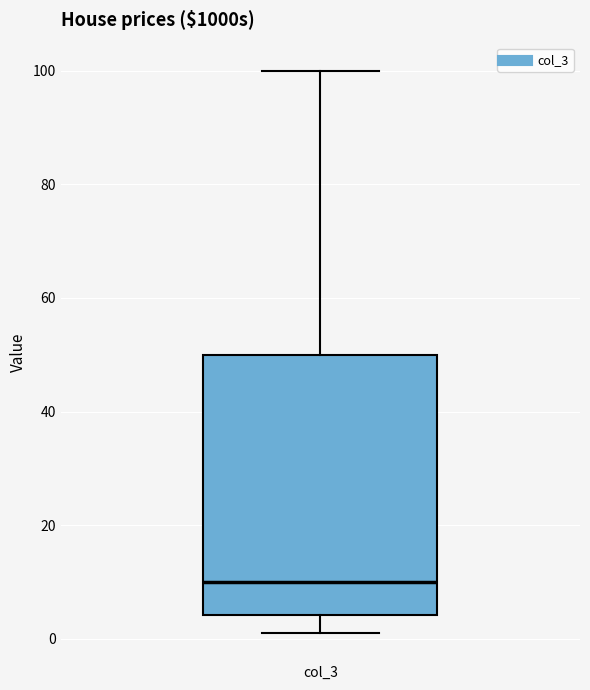

Transcribe this box plot: give where the median line is, the range the box spans, and where the two whiskers end, as read against the y-axis. The values are not printed on the chart, so give them approximately, as read against the axis.

median 10, box 4 to 50, whiskers 2 to 100